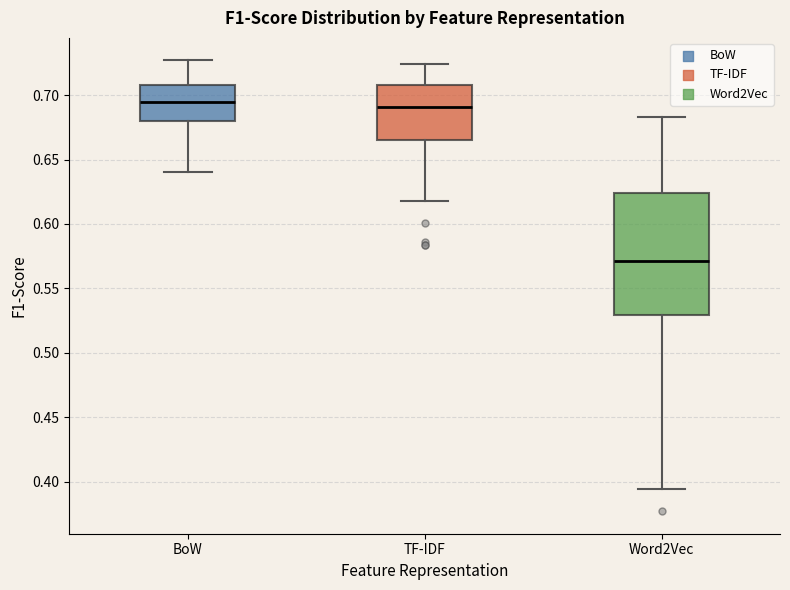

Reading left to right, read every box against the y-axis: the position of its median line, the range the box covers, and the ends of its whiskers. The values are not printed on the chart, so give them approximately, as read against the axis.

BoW: median 0.695, box 0.680 to 0.710, whiskers 0.640 to 0.725
TF-IDF: median 0.690, box 0.665 to 0.710, whiskers 0.620 to 0.725
Word2Vec: median 0.570, box 0.530 to 0.625, whiskers 0.395 to 0.685